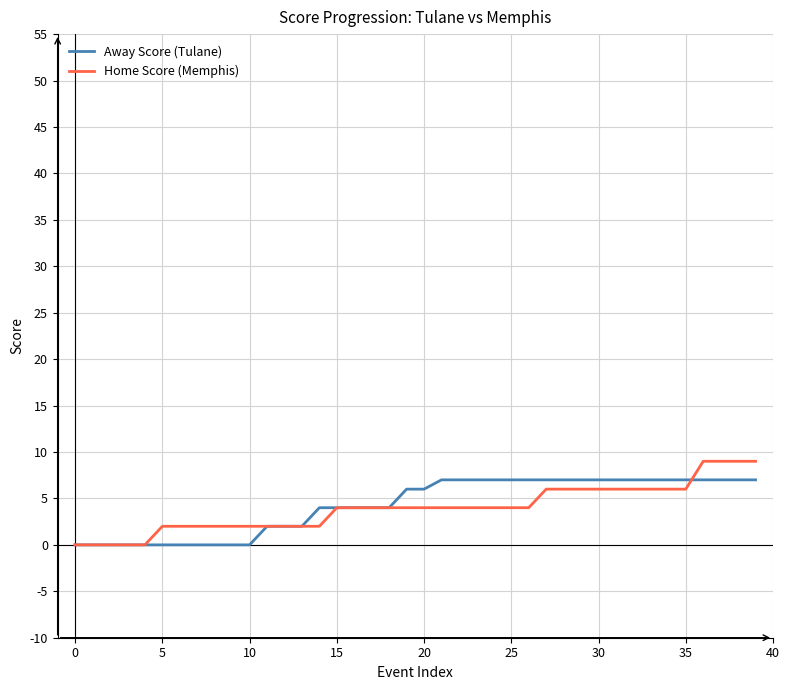

How many lines are shown in the chart?

2